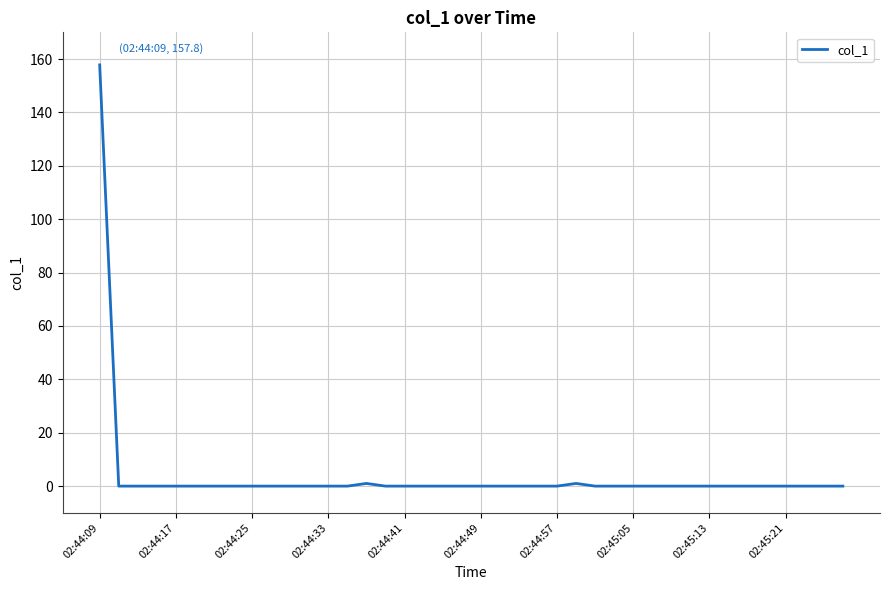

What is the maximum value shown in the chart?

157.8